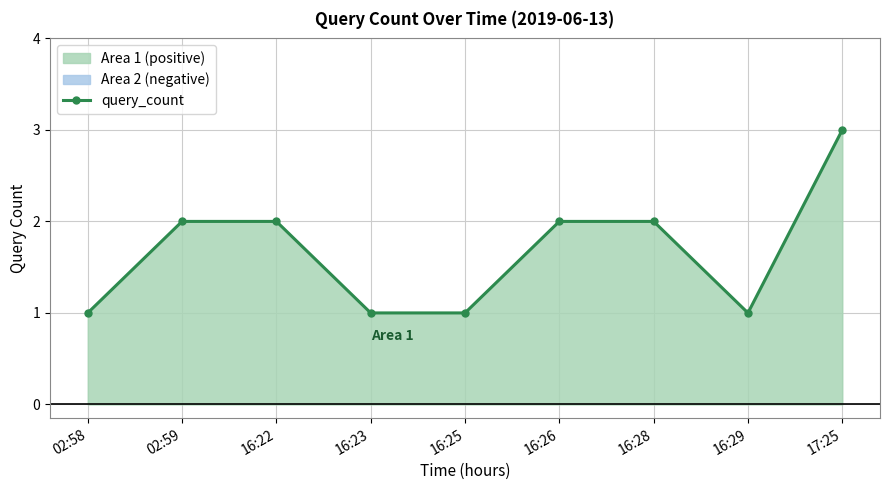

List the labels in order of value, smallest first.

02:58, 16:23, 16:25, 16:29, 02:59, 16:22, 16:26, 16:28, 17:25